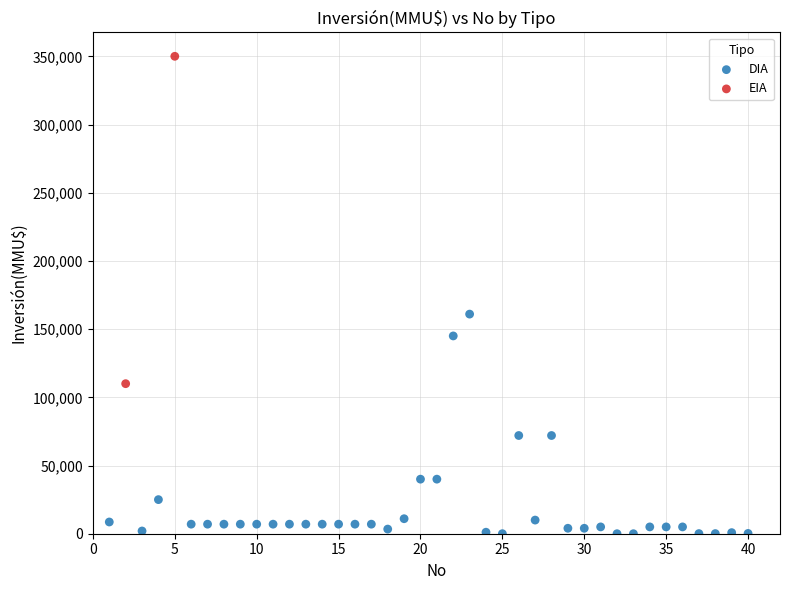

What are all the series names shown in the legend?

DIA, EIA